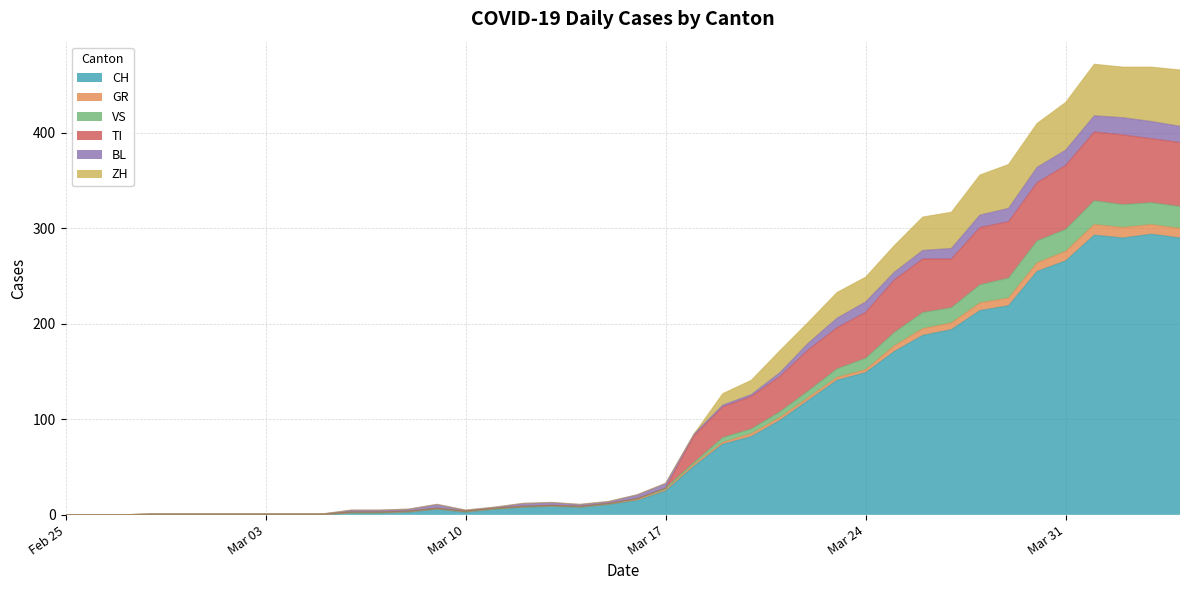

Where is the first local minimum for CH?

Mar 10